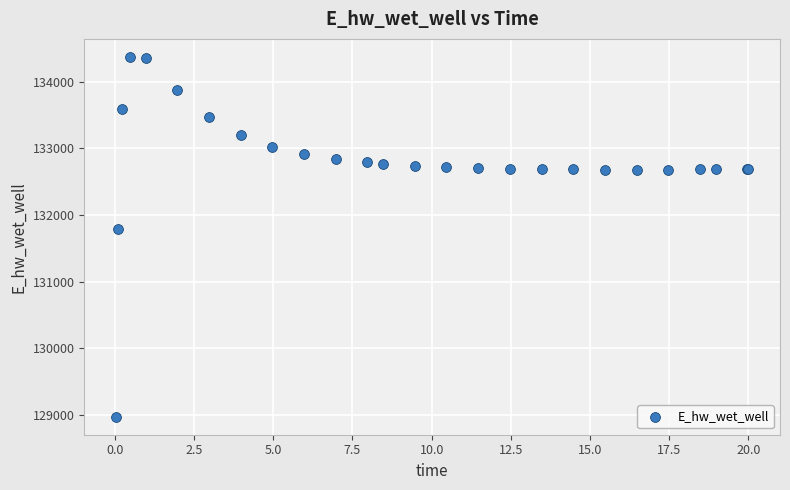

What Y value in the scatter plot is closest to 131674?

131791.4